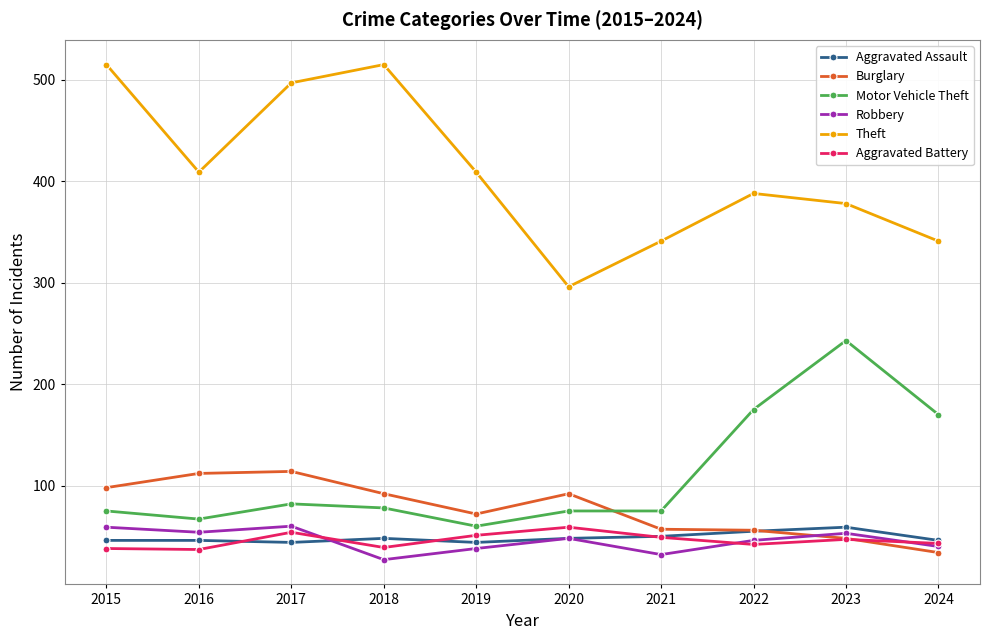

True or false: Burglary has a value of 34 at 2024.

True